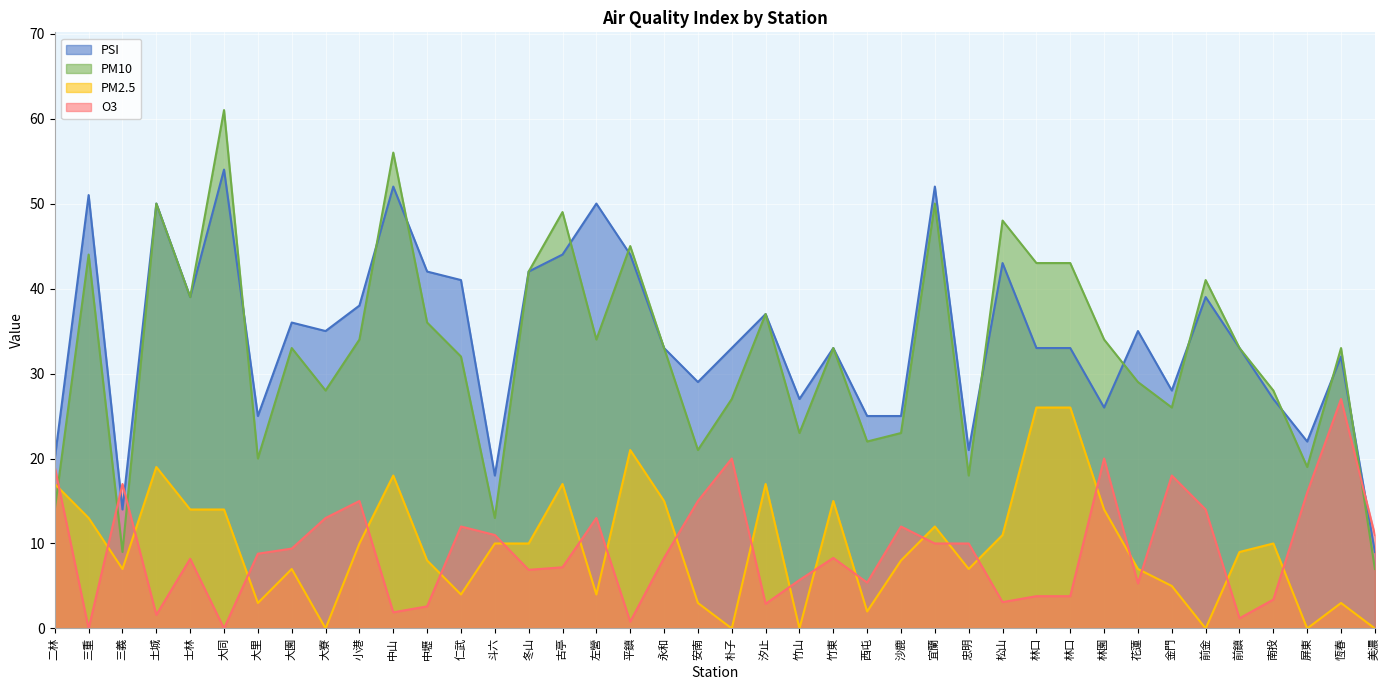

At how many categories does at least one series exceed 23?

34